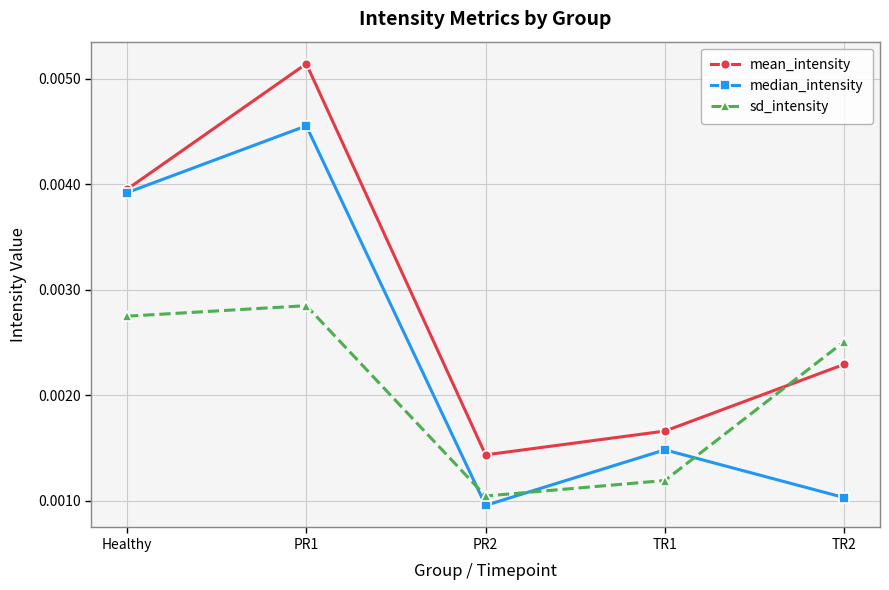

Which series has the largest range (max minus min)?

mean_intensity